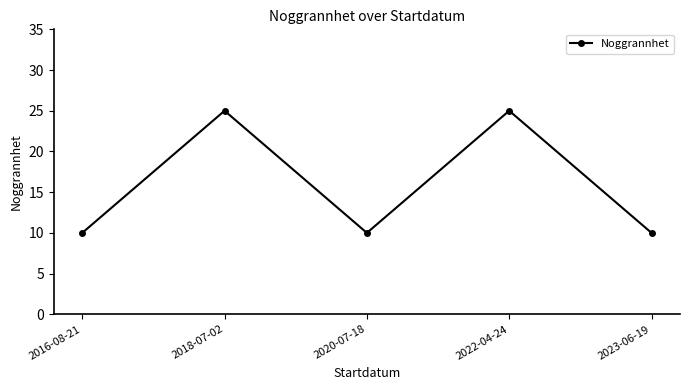

How many values are between 10 and 25?

5